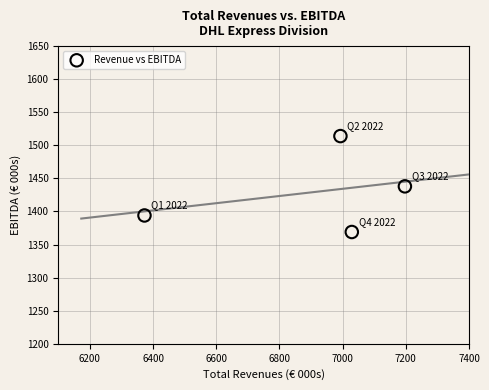

What is the range of X values (max minus min)?

824